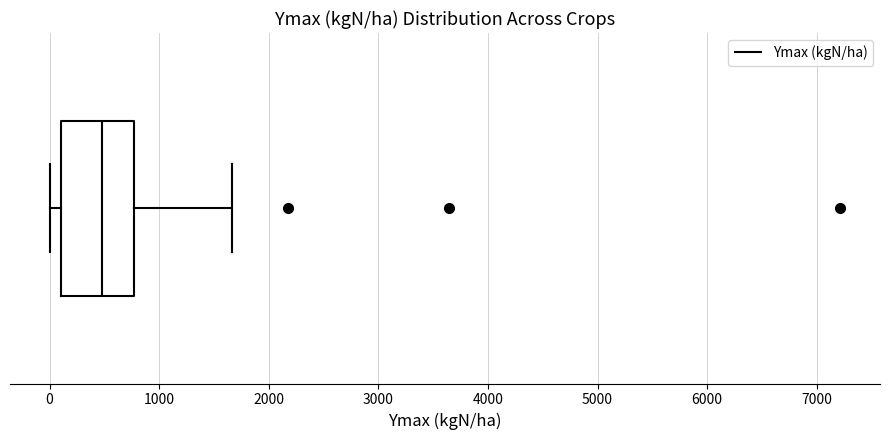

Transcribe this box plot: give where the median line is, the range the box spans, and where the two whiskers end, as read against the x-axis. The values are not printed on the chart, so give them approximately, as read against the axis.

median 500, box 100 to 800, whiskers 0 to 1700